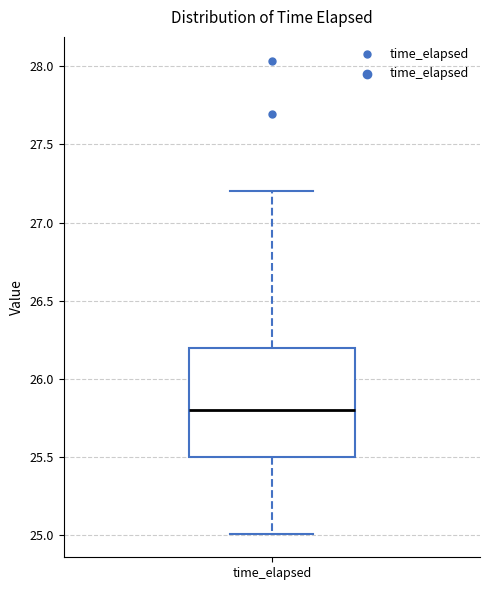

Where does the lower whisker of the box for time_elapsed end on the y-axis? The values are not printed on the chart, so give them approximately, as read against the axis.

25.0